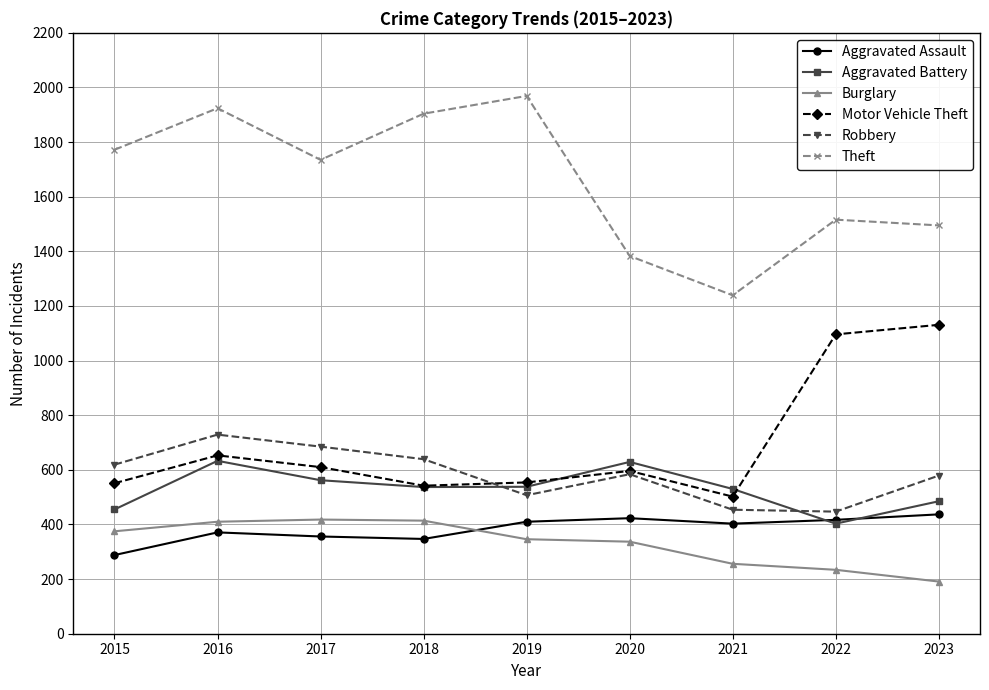

What is the minimum value for Burglary?

191